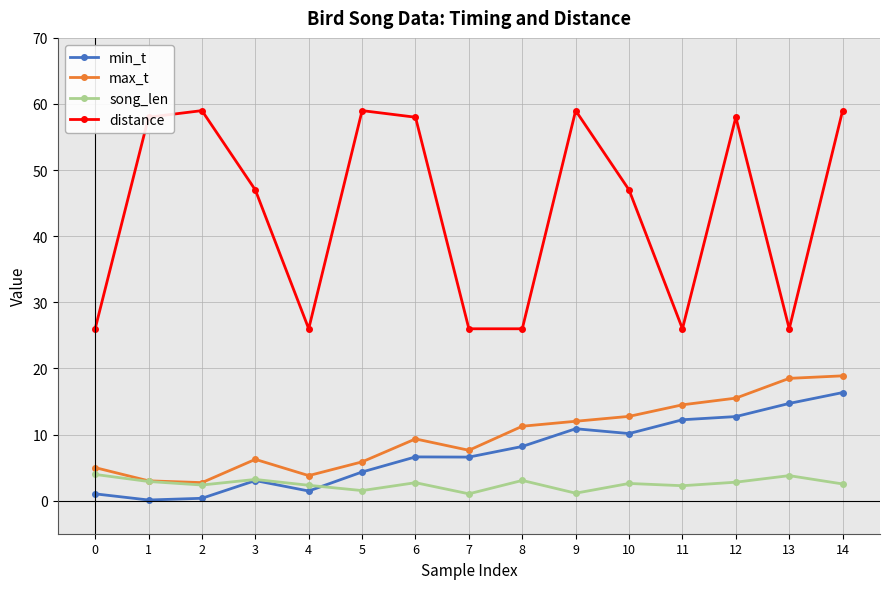

True or false: distance and min_t intersect in this chart.

False